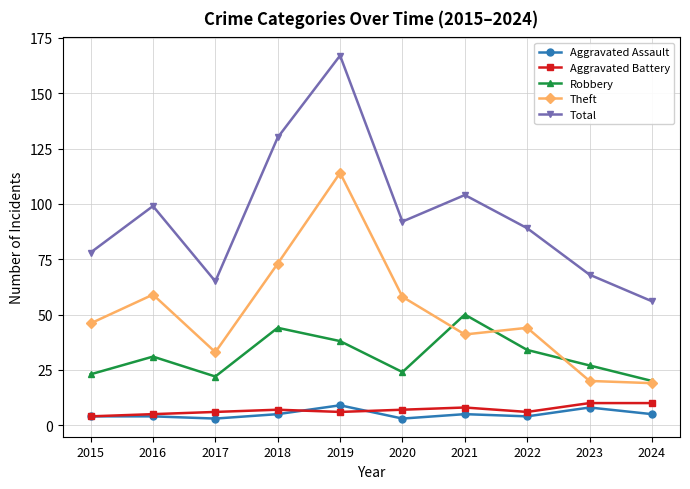

What is the value of the Aggravated Battery point at the 7th from the left?

8